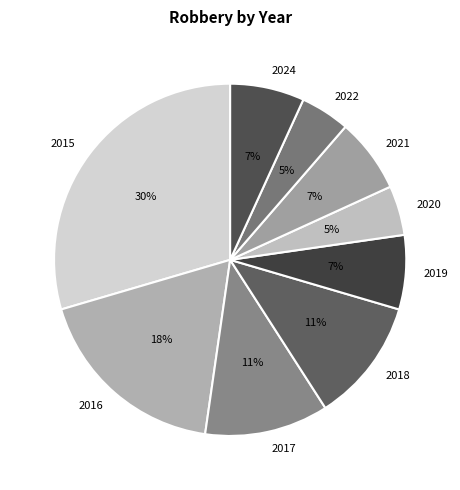

The 2017 slice represents 26% of the pie. True or false?

False